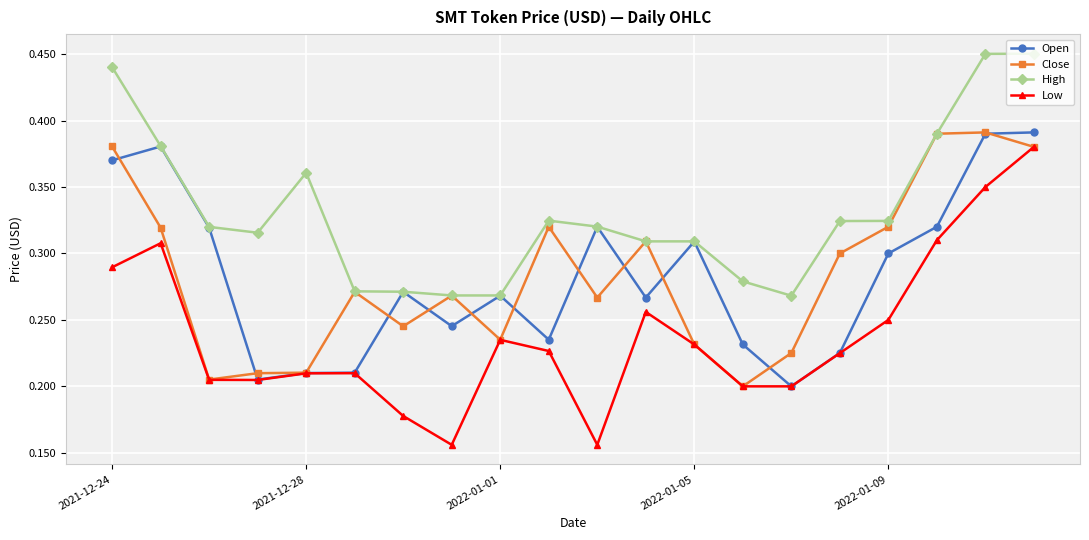

True or false: Open has more than 2 points higher than both neighbors.

True